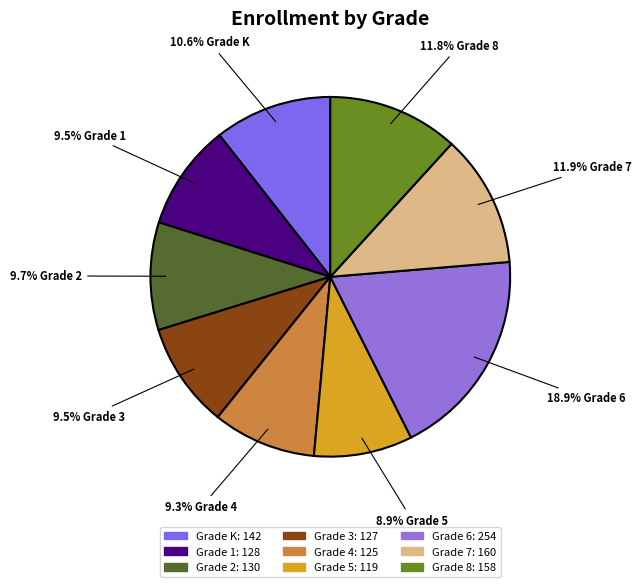

Is it true that Grade 8 is 27% of the pie?

False